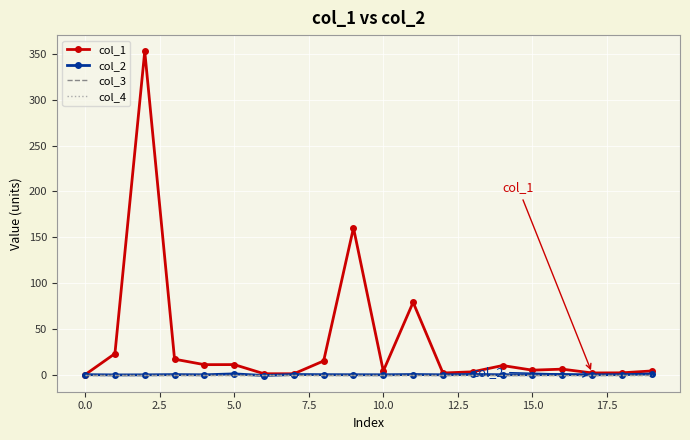

What is the value of the col_1 point at the 13th from the left?

1.8